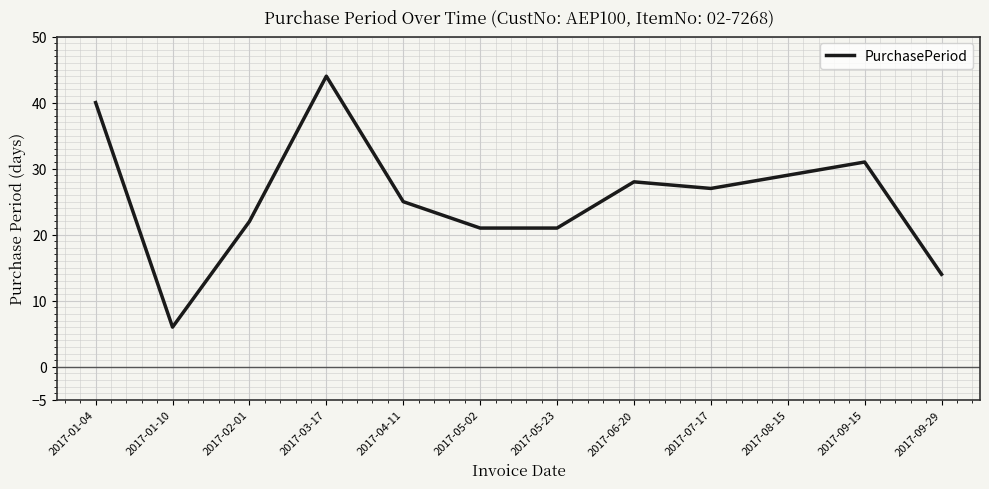

Read the value at 2017-03-17.

44